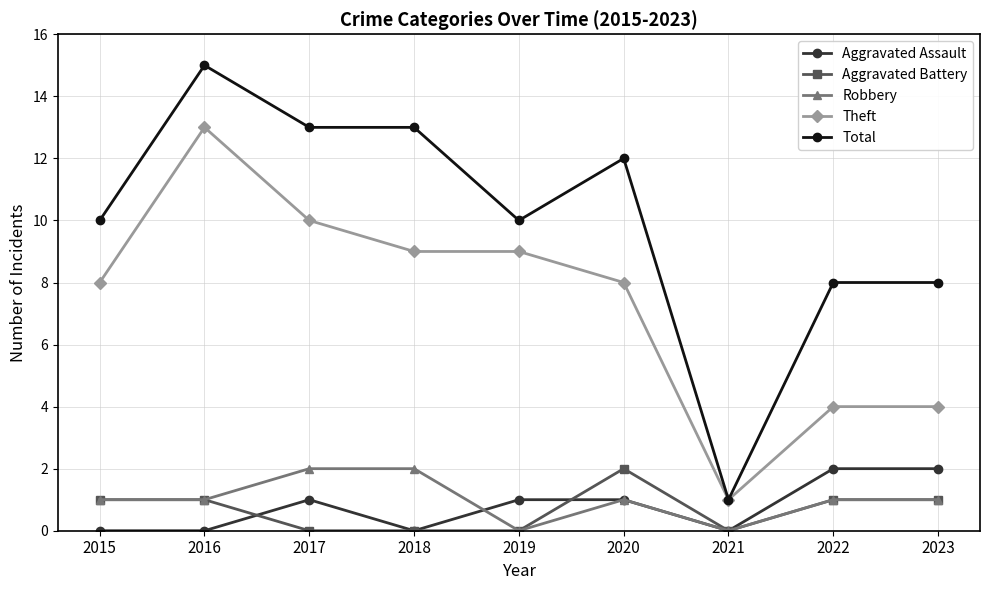

The value of Robbery at 2017 is 2. True or false?

True